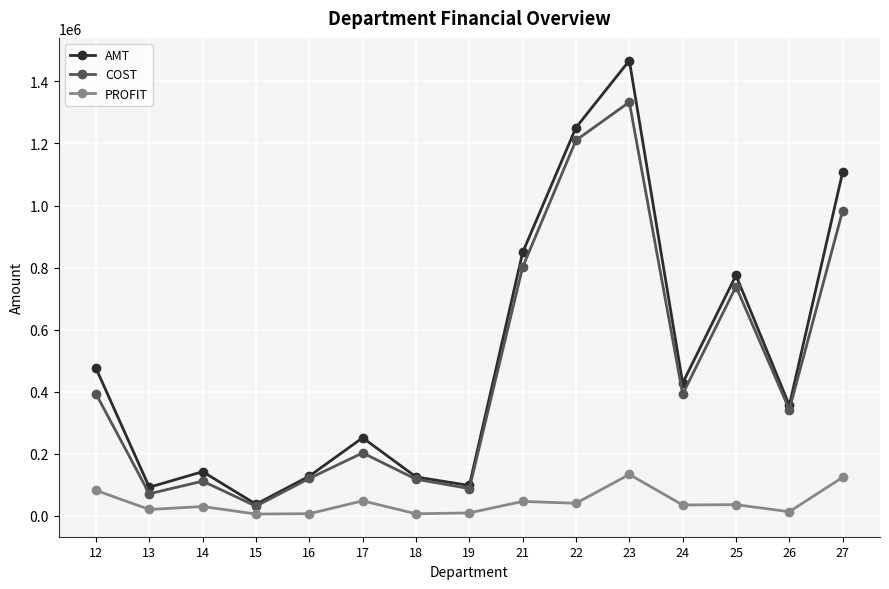

Which series has the largest range (max minus min)?

AMT